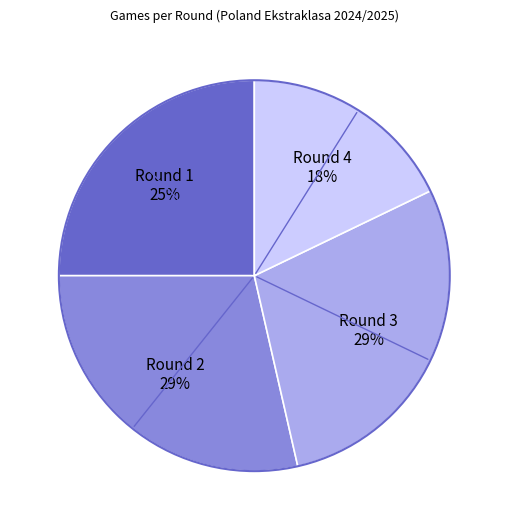

Does any single category account for the majority?

No